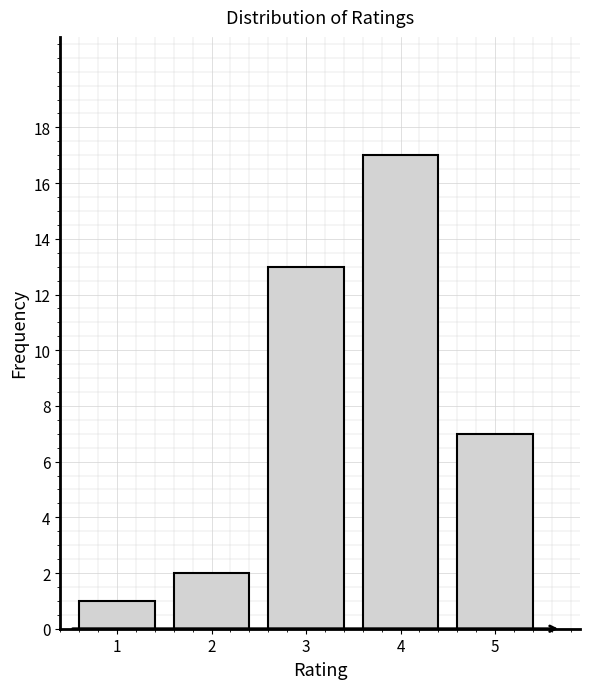

Reading right to left, what are all the values shown in this chart?

7	17	13	2	1